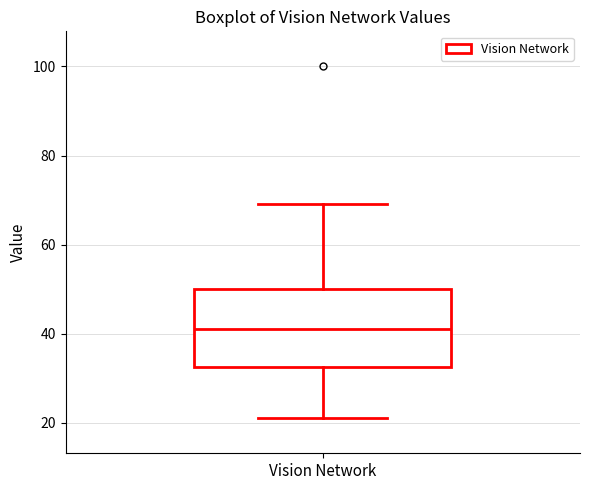

Where does the upper whisker of the box for Vision Network end on the y-axis? The values are not printed on the chart, so give them approximately, as read against the axis.

70